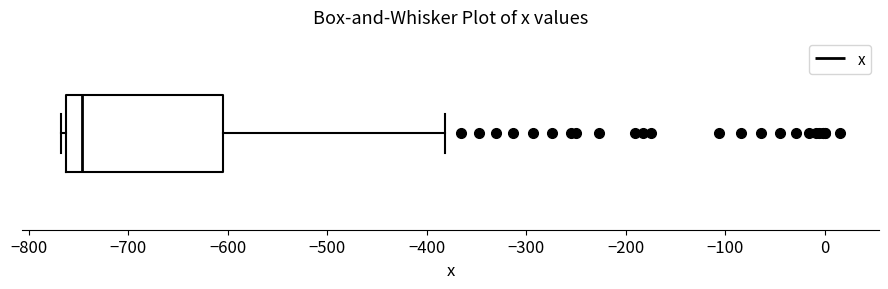

Read this box plot against the x-axis: the position of the median line, the range covered by the box, and the ends of both whiskers. The values are not printed on the chart, so give them approximately, as read against the axis.

median -750, box -760 to -600, whiskers -770 to -380